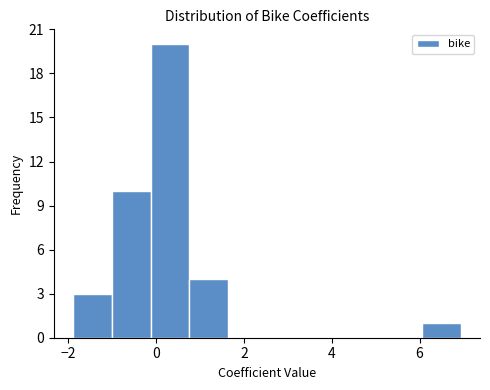

What is the height of the bar covering 6.0 to 7.0 on the x-axis? Neither the bar edges nor the heights are printed on the chart, so give them approximately, as read against the axes.

1